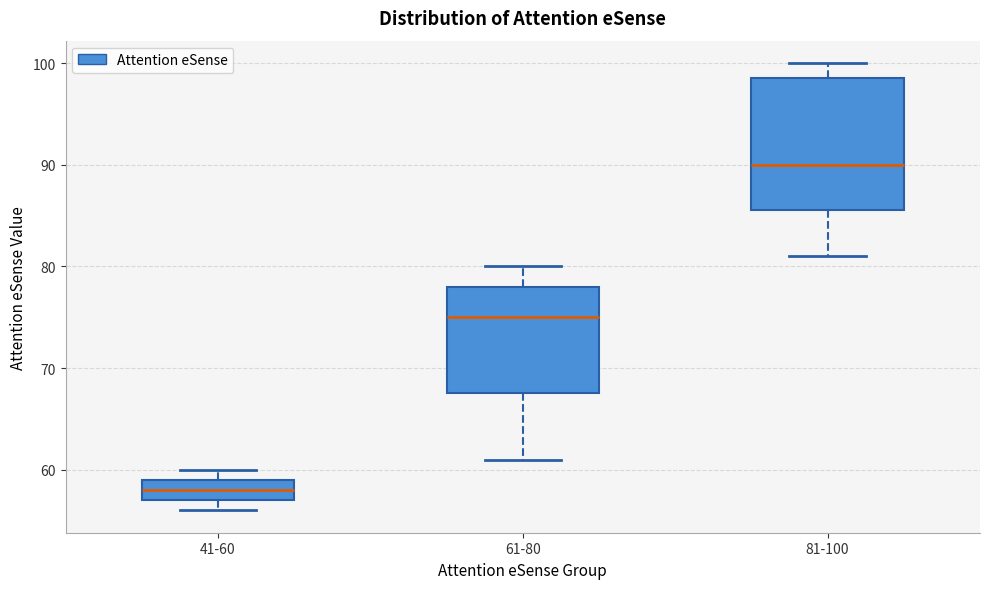

Where does the upper whisker of the box for 61-80 end on the y-axis? The values are not printed on the chart, so give them approximately, as read against the axis.

80